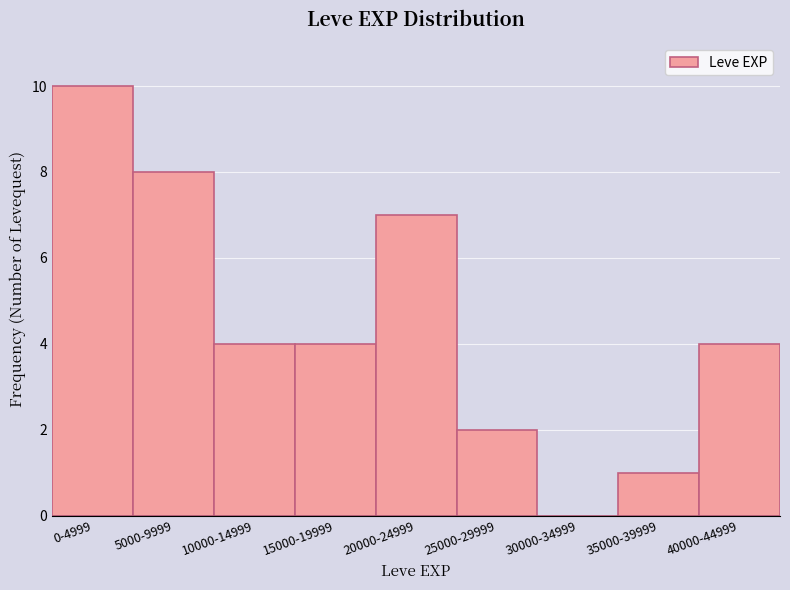

Reading left to right, what are all the values shown in this chart?

0-4999=10	5000-9999=8	10000-14999=4	15000-19999=4	20000-24999=7	25000-29999=2	30000-34999=0	35000-39999=1	40000-44999=4